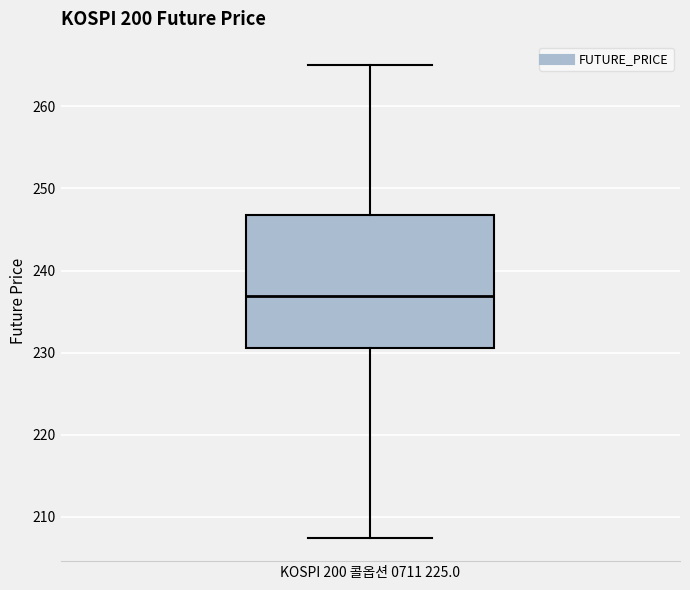

Read this box plot against the y-axis: the position of the median line, the range covered by the box, and the ends of both whiskers. The values are not printed on the chart, so give them approximately, as read against the axis.

median 237, box 231 to 247, whiskers 208 to 265